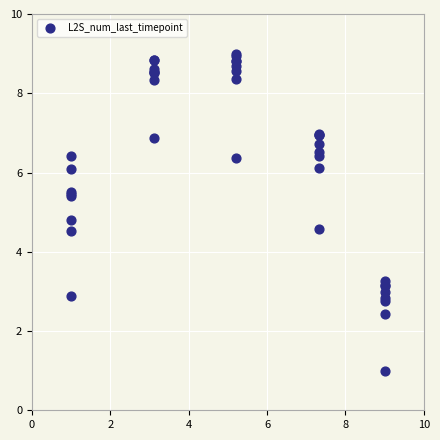

What Y value in the scatter plot is closest to 5?

4.8